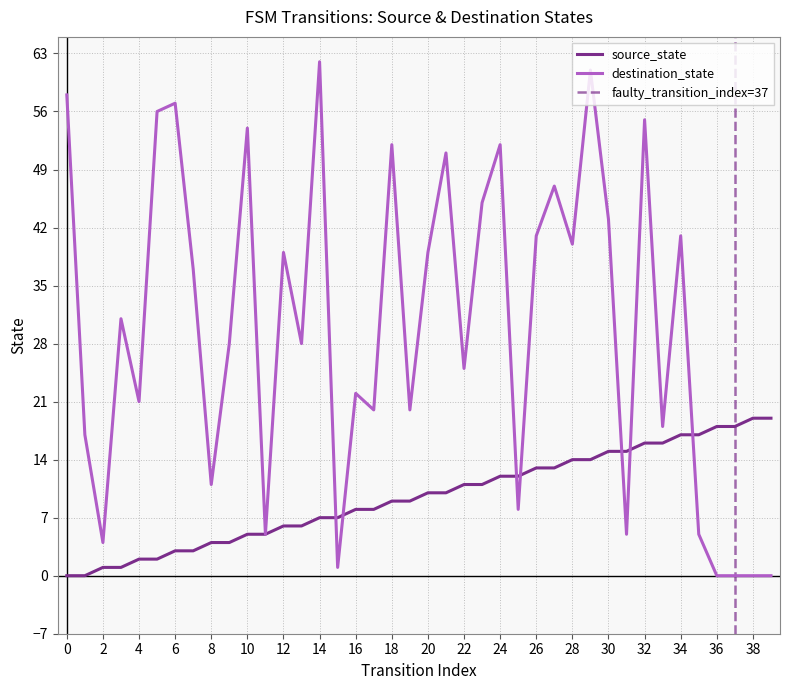

Where is source_state nearest to the value 9?

18